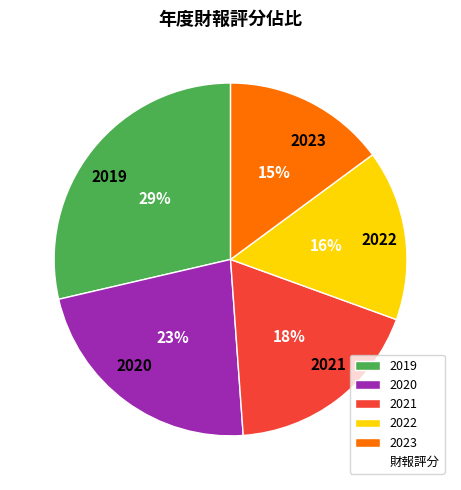

Which category has the biggest portion of the pie?

2019